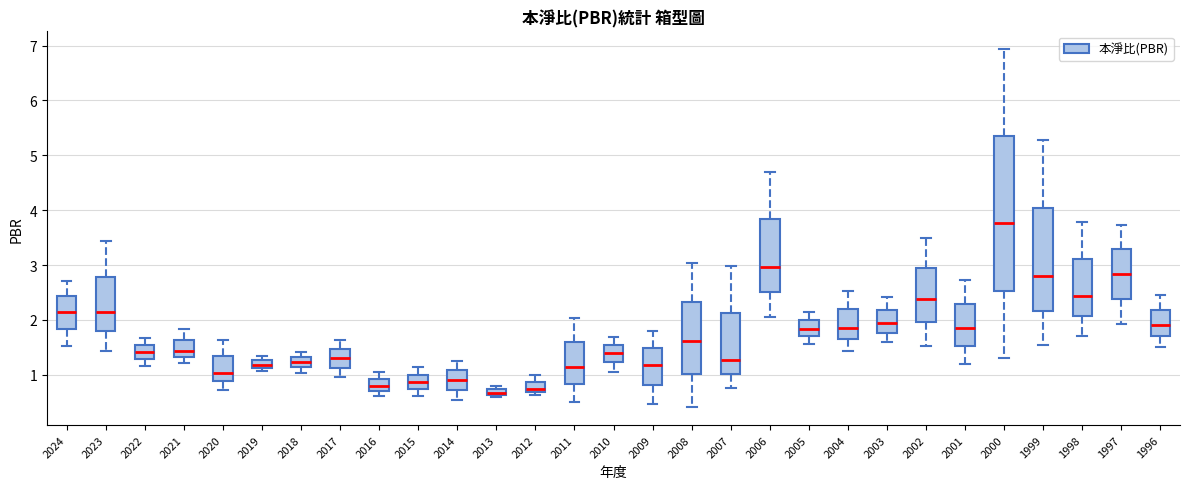

Which box has the highest median line?

2000